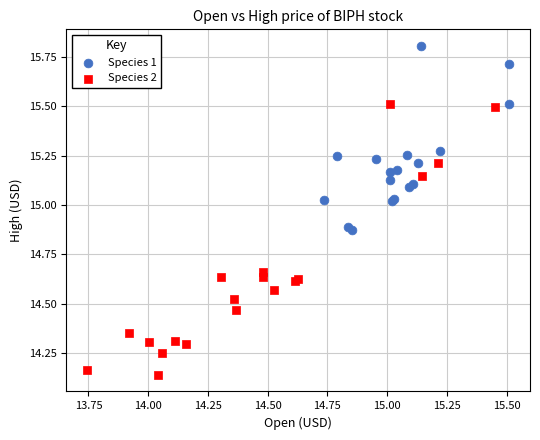

What are all the series names shown in the legend?

Species 1, Species 2